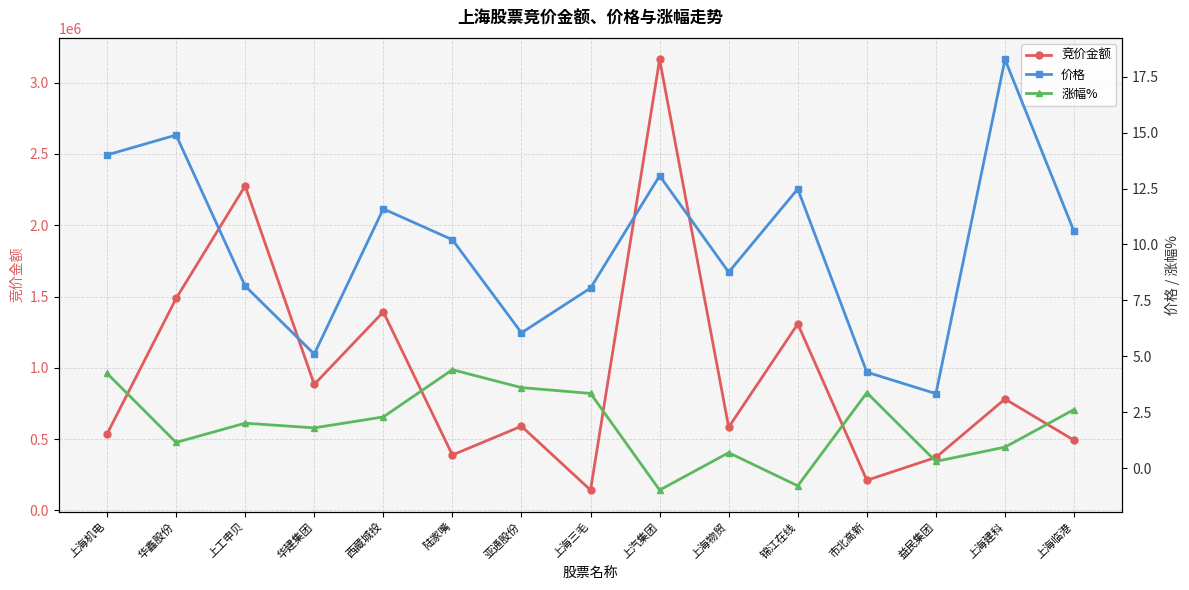

Count the number of categories in the chart.

15